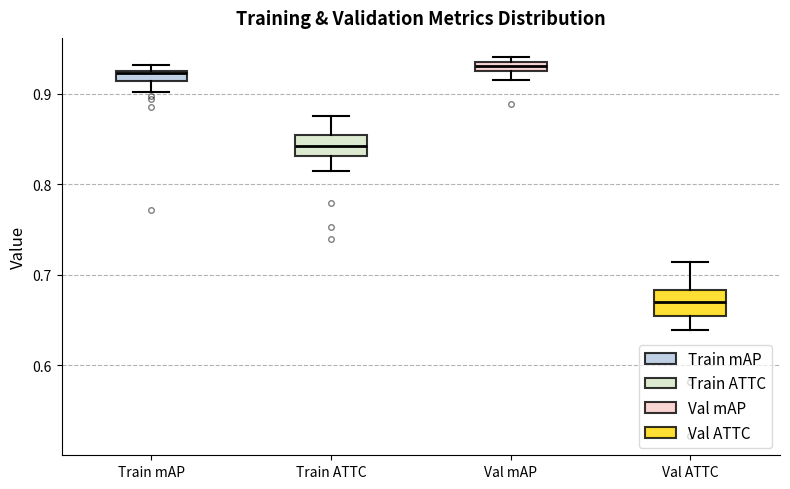

Where is the lower edge of the box for Val mAP on the y-axis? The values are not printed on the chart, so give them approximately, as read against the axis.

0.93